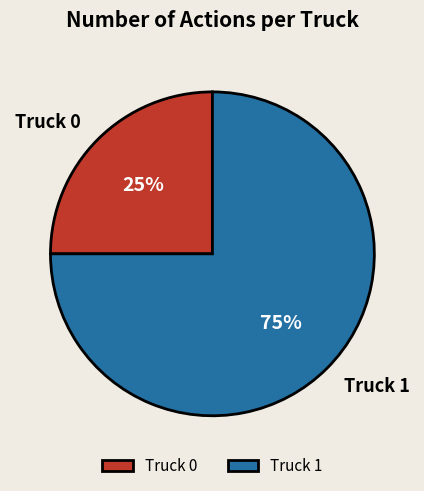

True or false: Truck 1 accounts for 75% of the total.

True